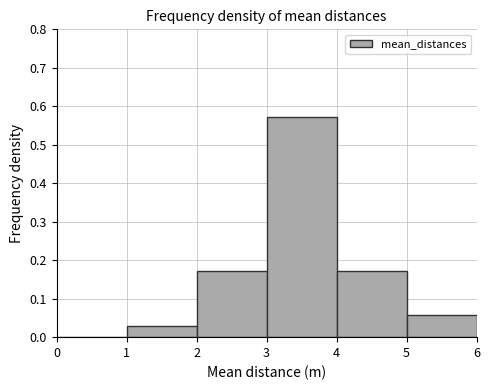

What is the height of the bar covering 4 to 5 on the x-axis? The values are not printed on the chart, so give them approximately, as read against the axis.

0.17